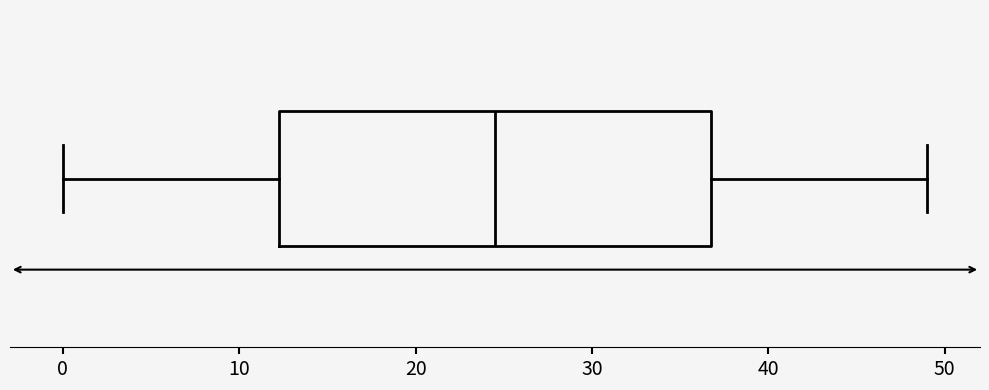

Where does the left whisker of the box end on the x-axis? The values are not printed on the chart, so give them approximately, as read against the axis.

0